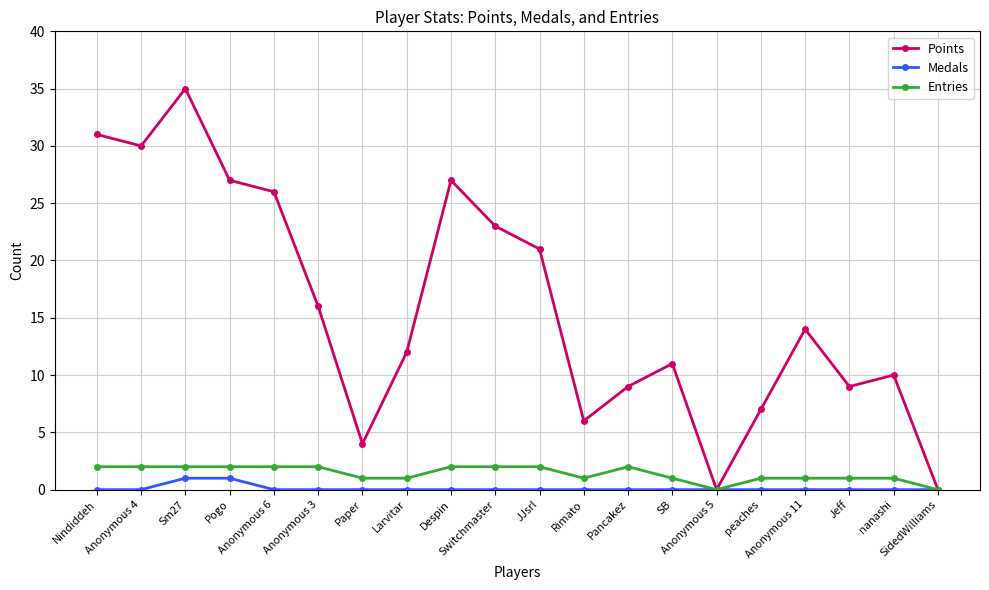

The value of Medals at Jeff is 0. True or false?

True